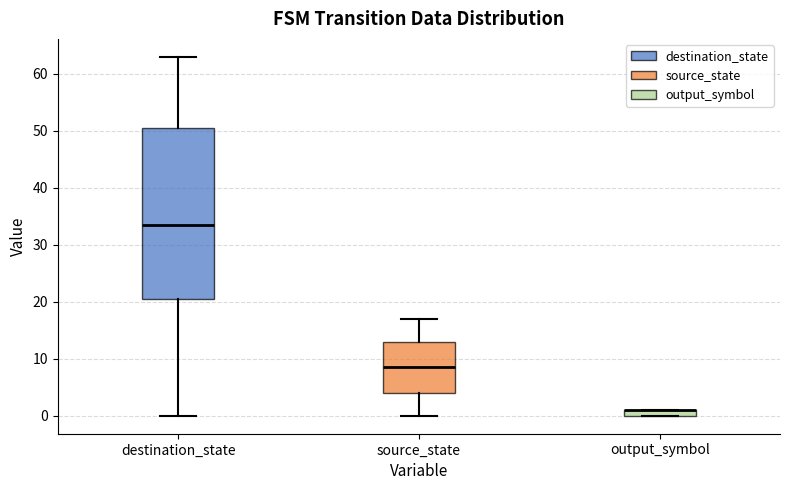

Where does the lower whisker of the box for source_state end on the y-axis? The values are not printed on the chart, so give them approximately, as read against the axis.

0